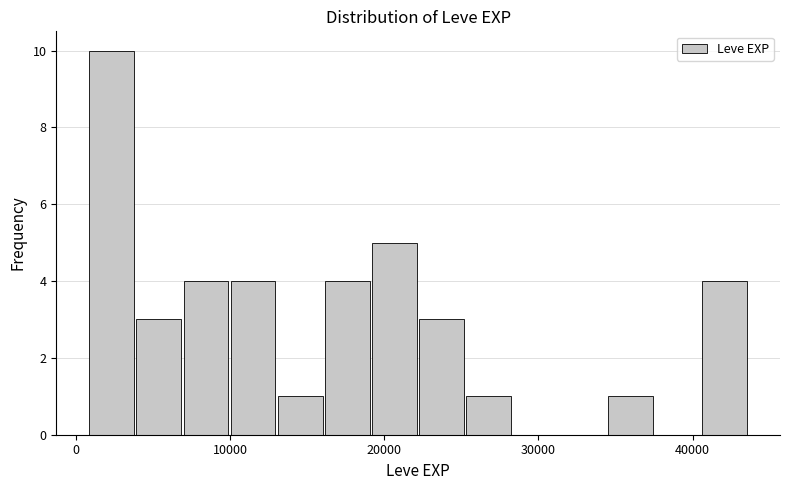

Read against the x-axis, roughly where is the centre of the tallest bar?

2000